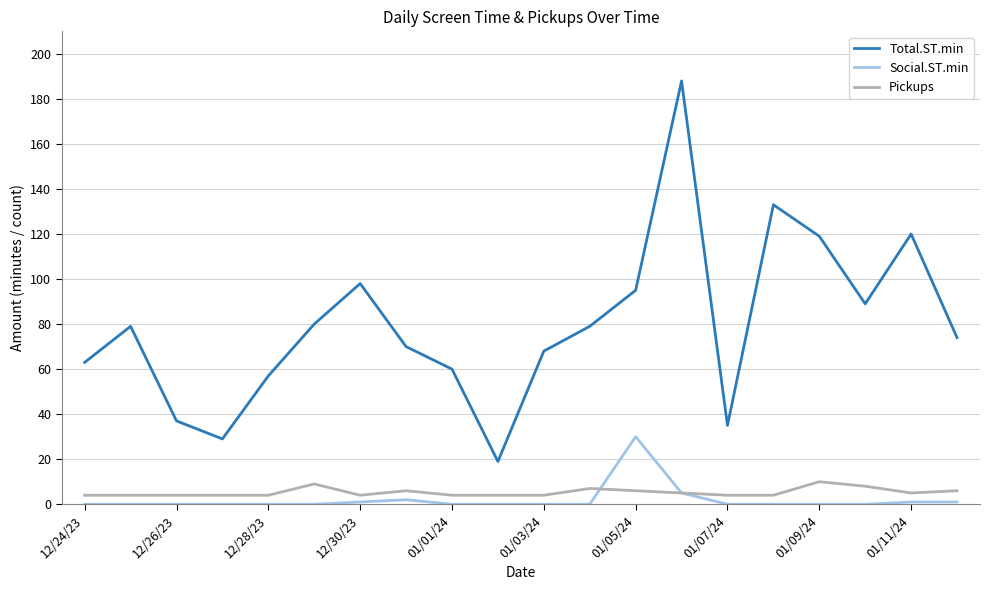

True or false: Total.ST.min and Pickups cross at least once.

False